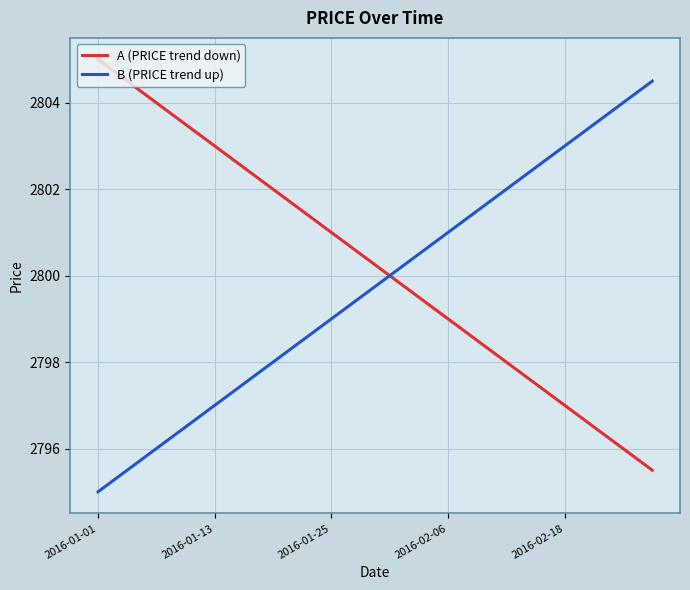

List the series in order of their peak value, lowest first.

B (PRICE trend up), A (PRICE trend down)